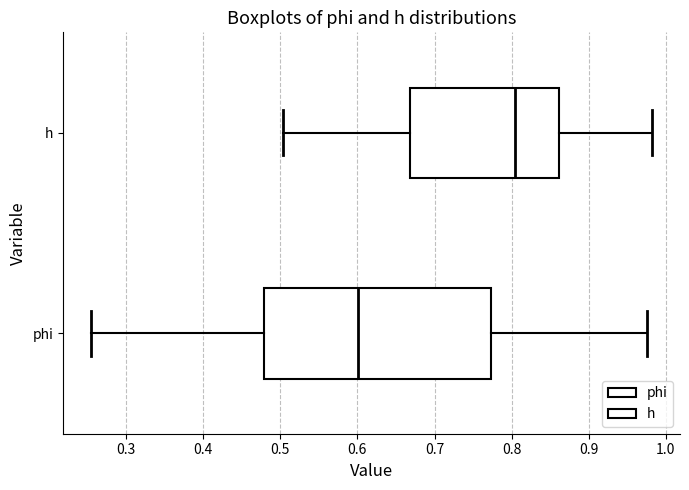

Which box has the furthest to the right median line?

h